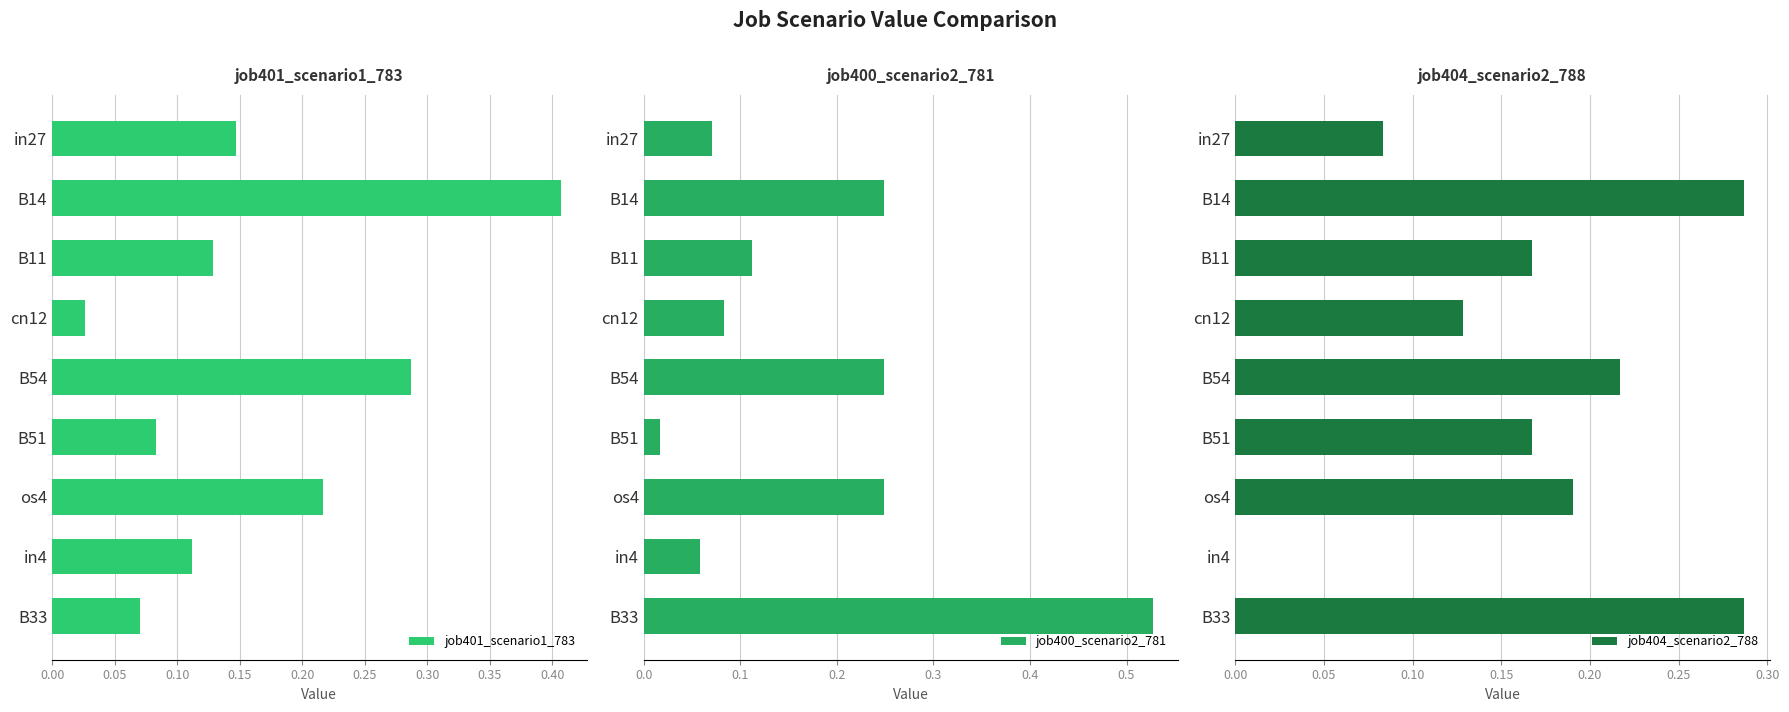

The job401_scenario1_783 series shows 0.0 at B51. True or false?

False